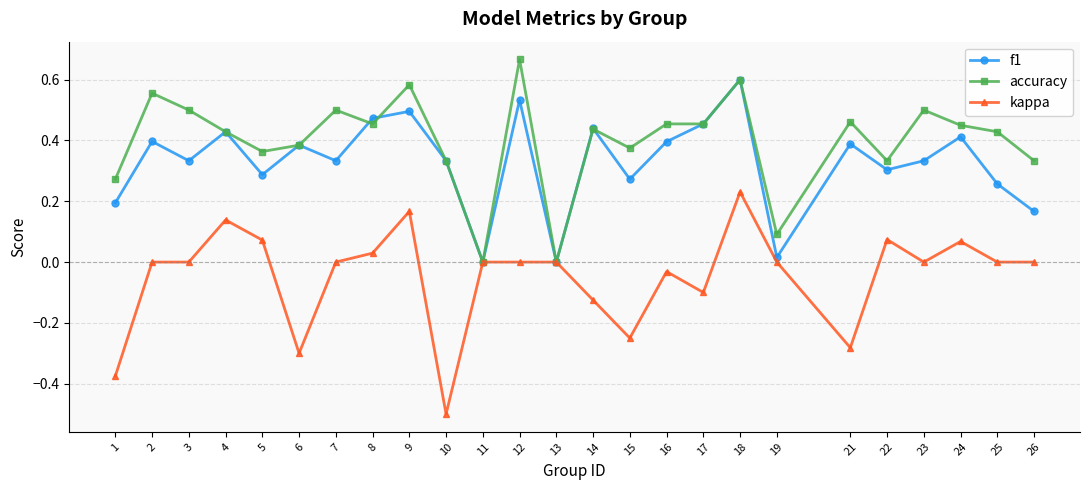

Rank the series by their maximum value, from lowest to highest.

kappa, f1, accuracy